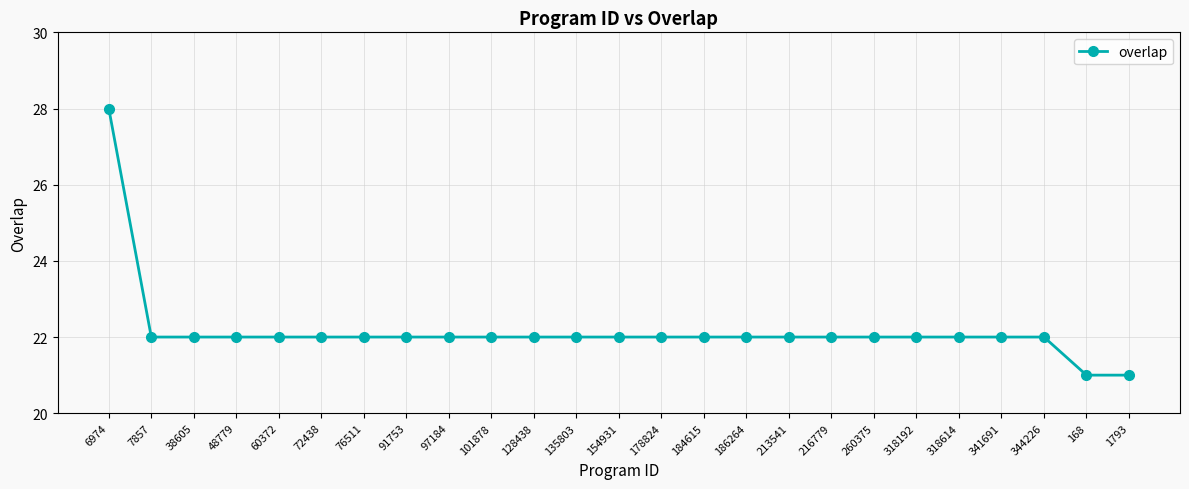

The chart shows a value of 22 at 38605. True or false?

True